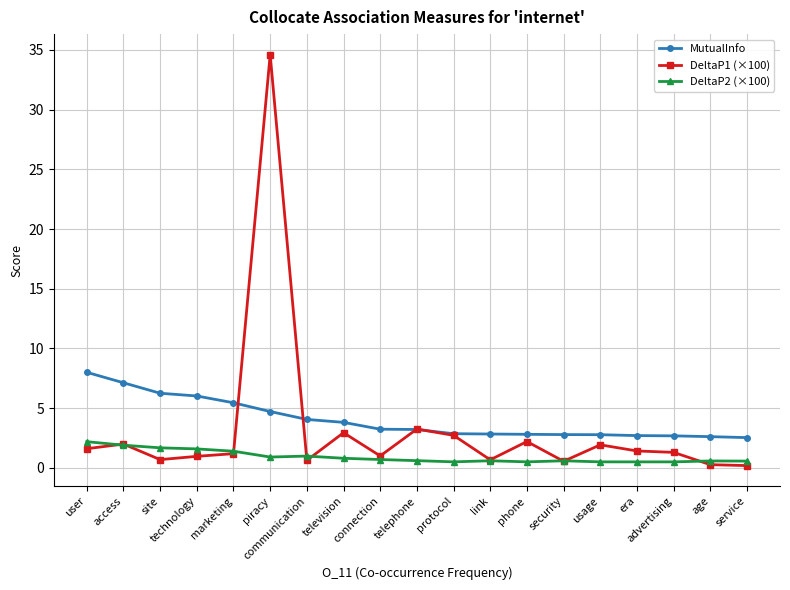

What is the difference between the highest and lowest values at connection?

2.5